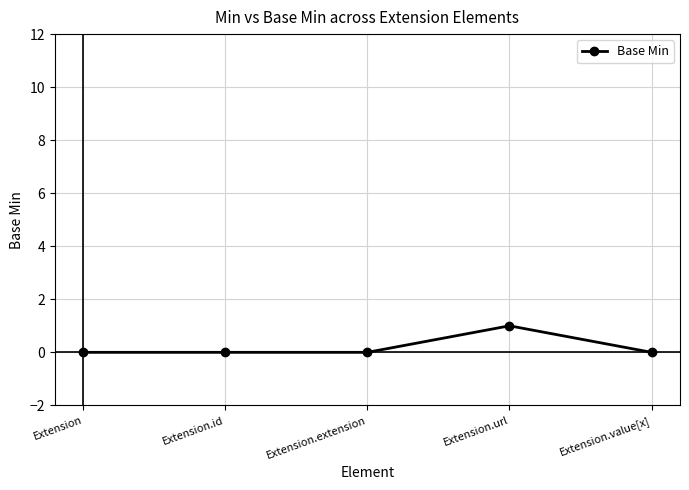

Is it true that the value at Extension is 0?

True